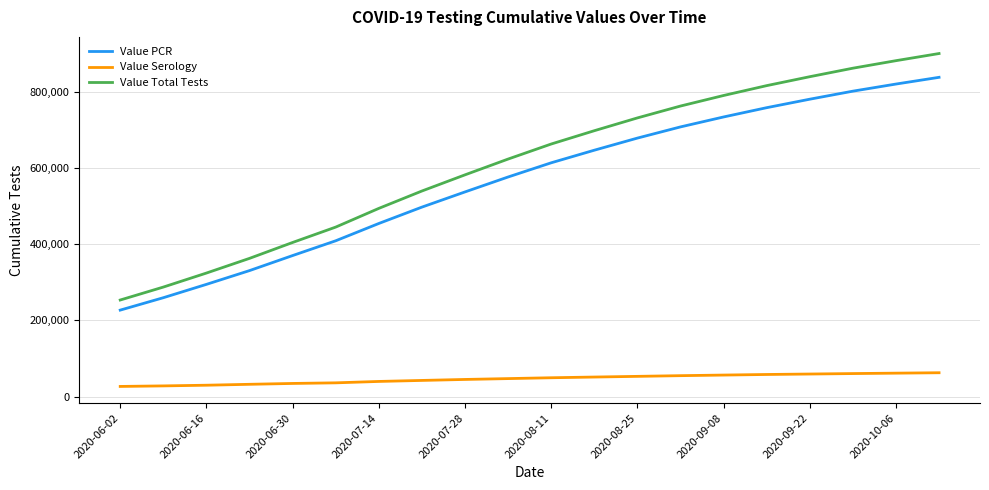

What is the greatest value displayed?

901224